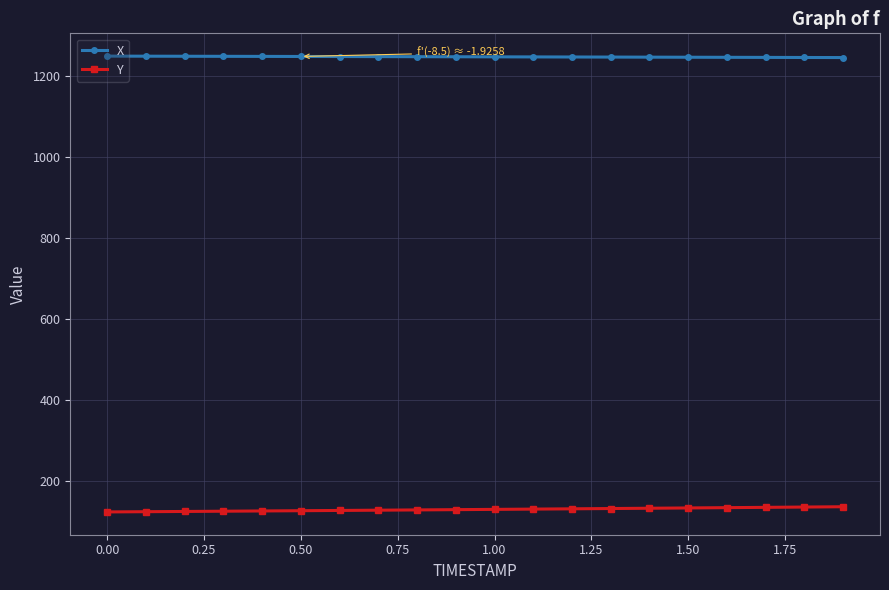

What is the value of the X point at the 4th from the left?

1249.2